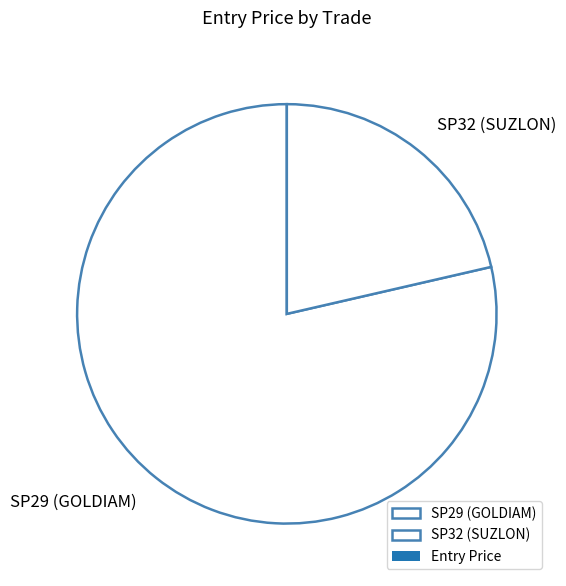

True or false: SP32 (SUZLON) accounts for 33% of the total.

False